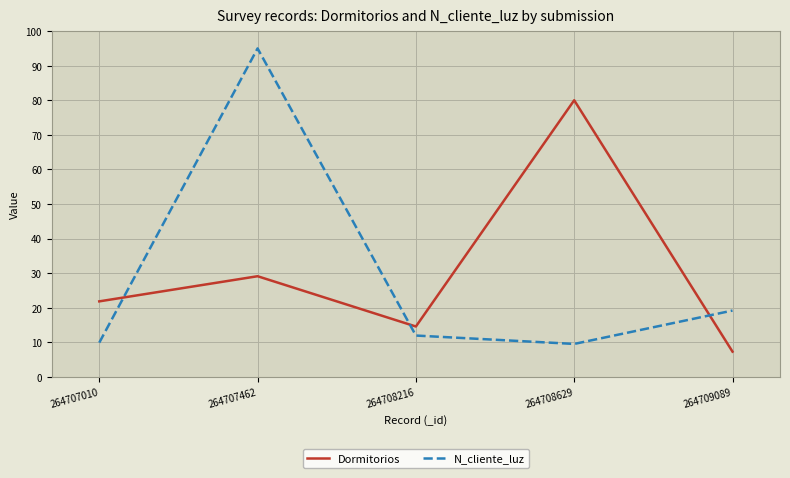

Which series changed the most between 264707010 and 264707462?

N_cliente_luz